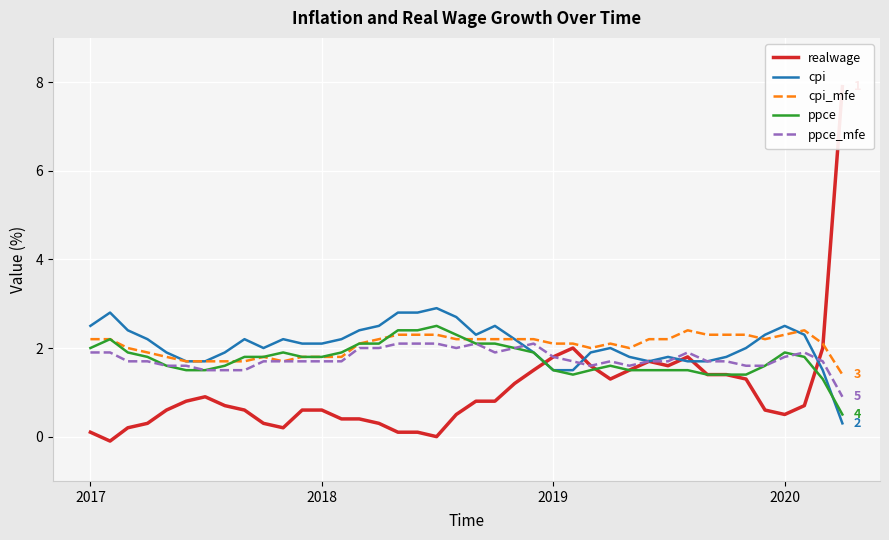

What is the minimum value for ppce?

0.5